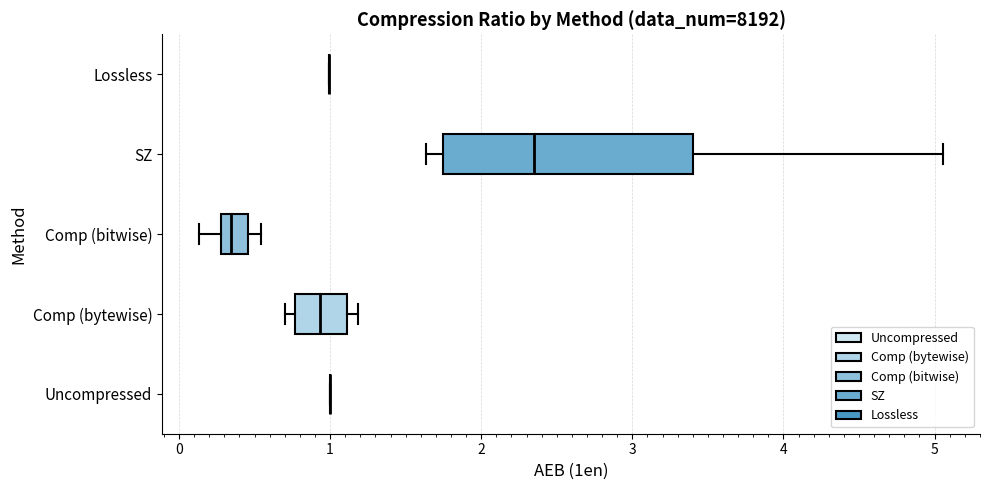

Reading bottom to top, transcribe this box plot: for each box, give where its median line is, the range the box spans, and where its two whiskers end, as read against the x-axis. The values are not printed on the chart, so give them approximately, as read against the axis.

Uncompressed: box collapsed to a line at 1.0, whiskers 1.0 to 1.0
Comp (bytewise): median 0.9, box 0.8 to 1.1, whiskers 0.7 to 1.2
Comp (bitwise): median 0.3 (inside the box), box 0.3 to 0.5, whiskers 0.1 to 0.5 (right of the box's right edge)
SZ: median 2.3, box 1.7 to 3.4, whiskers 1.6 to 5.1
Lossless: box collapsed to a line at 1.0, whiskers 1.0 to 1.0